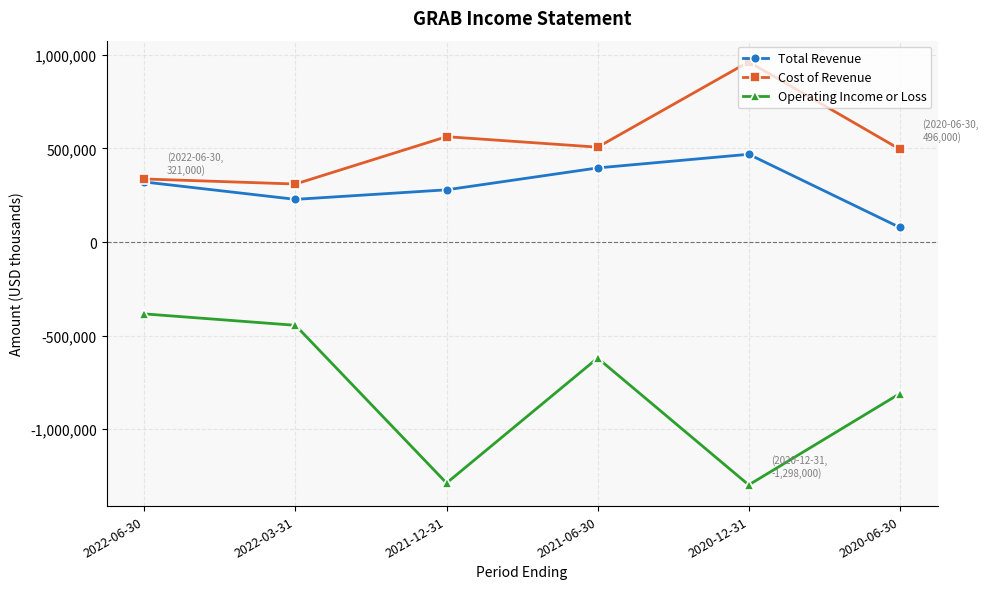

What is the value of the Cost of Revenue point at the 1st from the left?

337000